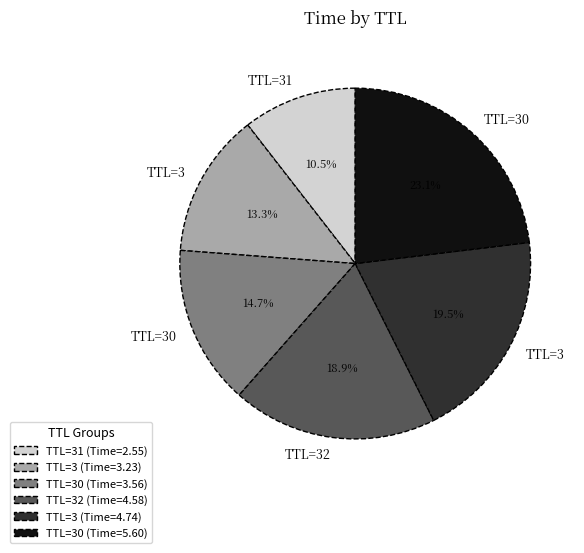

What is the ratio of the value at TTL=30 (Time=5.60) to the value at TTL=3 (Time=3.23)?

1.7